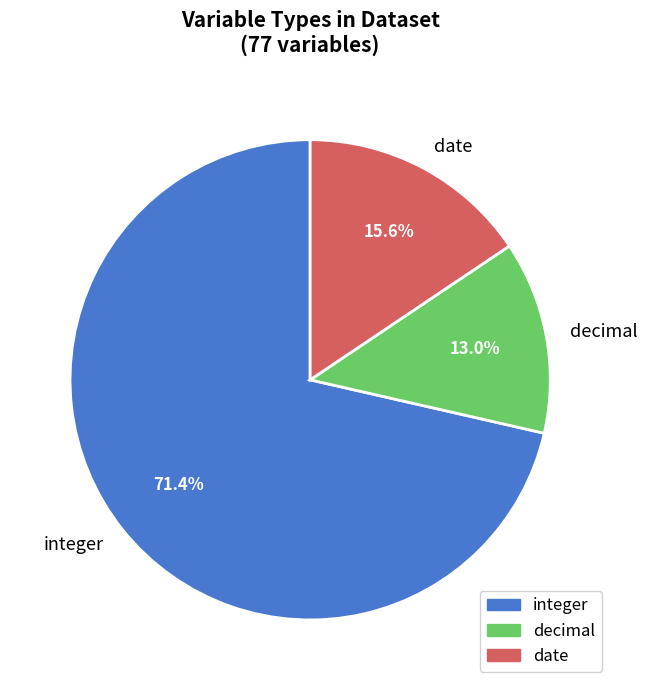

To the nearest percent, what percentage of the pie is decimal?

13%